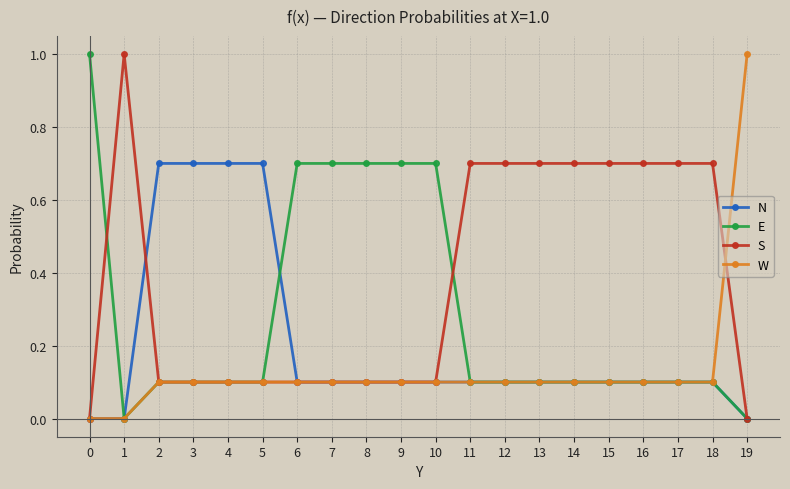

What is the maximum value for E?

1.0